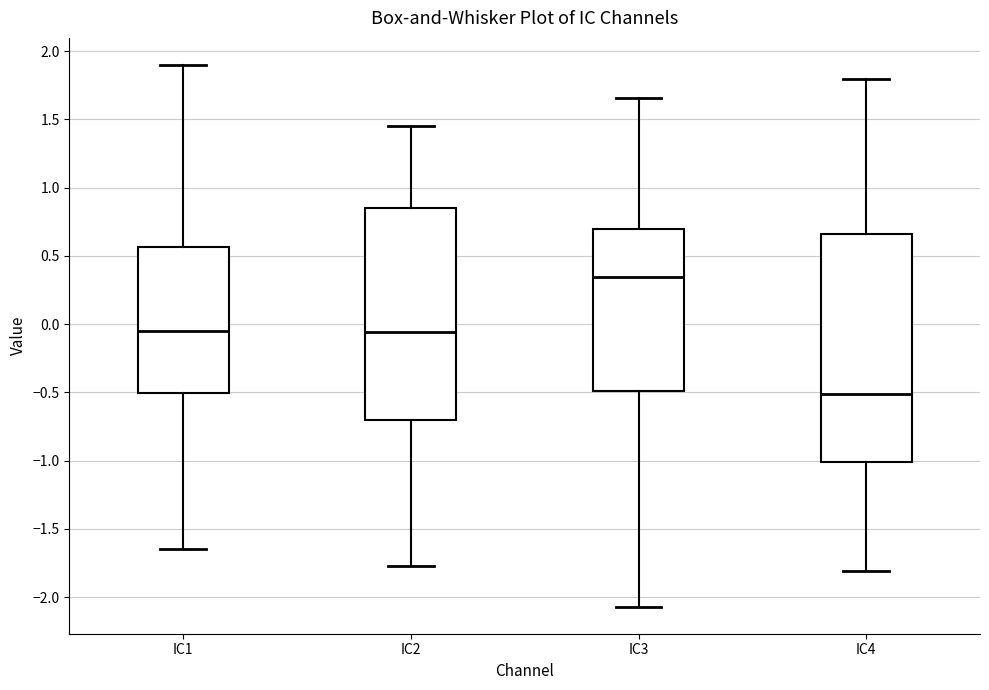

Reading left to right, read every box against the y-axis: the position of its median line, the range the box covers, and the ends of its whiskers. The values are not printed on the chart, so give them approximately, as read against the axis.

IC1: median -0.05, box -0.50 to 0.55, whiskers -1.65 to 1.90
IC2: median -0.05, box -0.70 to 0.85, whiskers -1.75 to 1.45
IC3: median 0.35, box -0.50 to 0.70, whiskers -2.05 to 1.65
IC4: median -0.50, box -1.00 to 0.65, whiskers -1.80 to 1.80